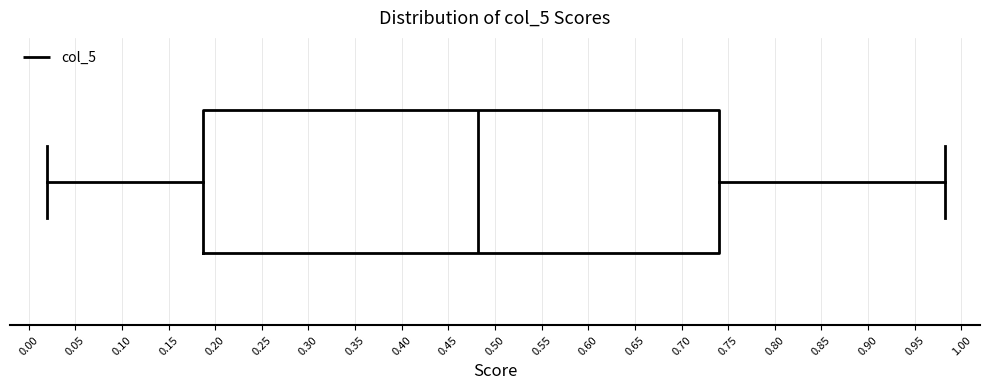

Read this box plot against the x-axis: the position of the median line, the range covered by the box, and the ends of both whiskers. The values are not printed on the chart, so give them approximately, as read against the axis.

median 0.480, box 0.185 to 0.740, whiskers 0.020 to 0.980